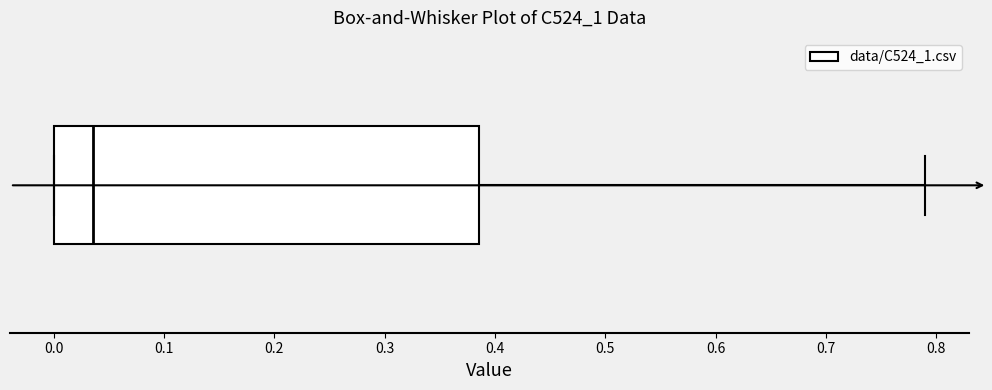

Read this box plot against the x-axis: the position of the median line, the range covered by the box, and the ends of both whiskers. The values are not printed on the chart, so give them approximately, as read against the axis.

median 0.04, box 0.00 to 0.39, whiskers 0.00 to 0.79